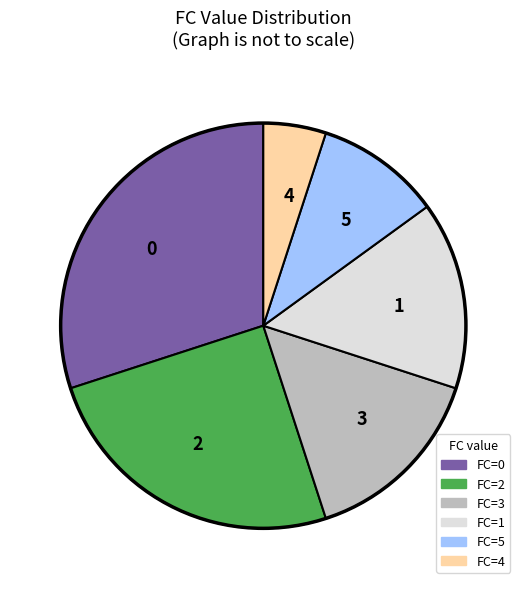

Which has a higher value, 5 or 4?

5